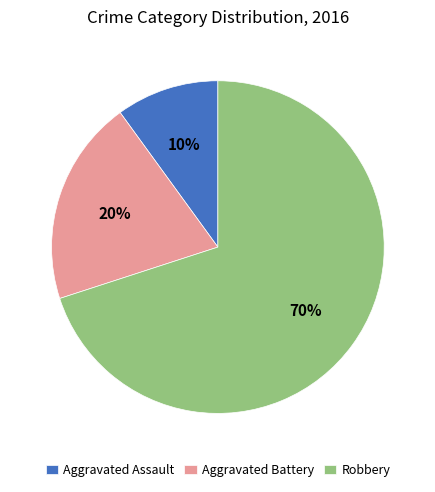

Which has a higher value, Robbery or Aggravated Assault?

Robbery